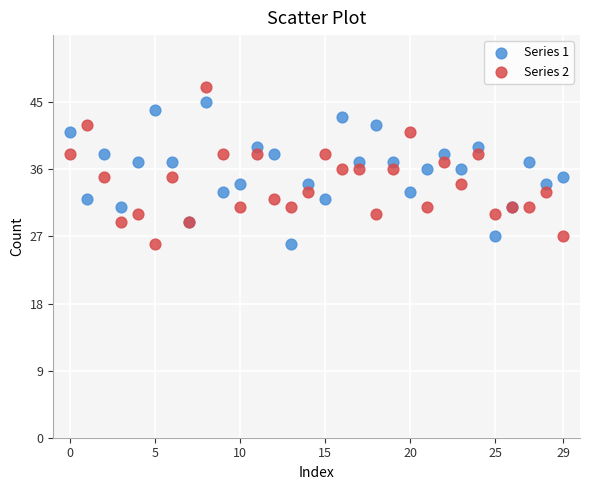

Which series has the largest Y range (max minus min)?

Series 2